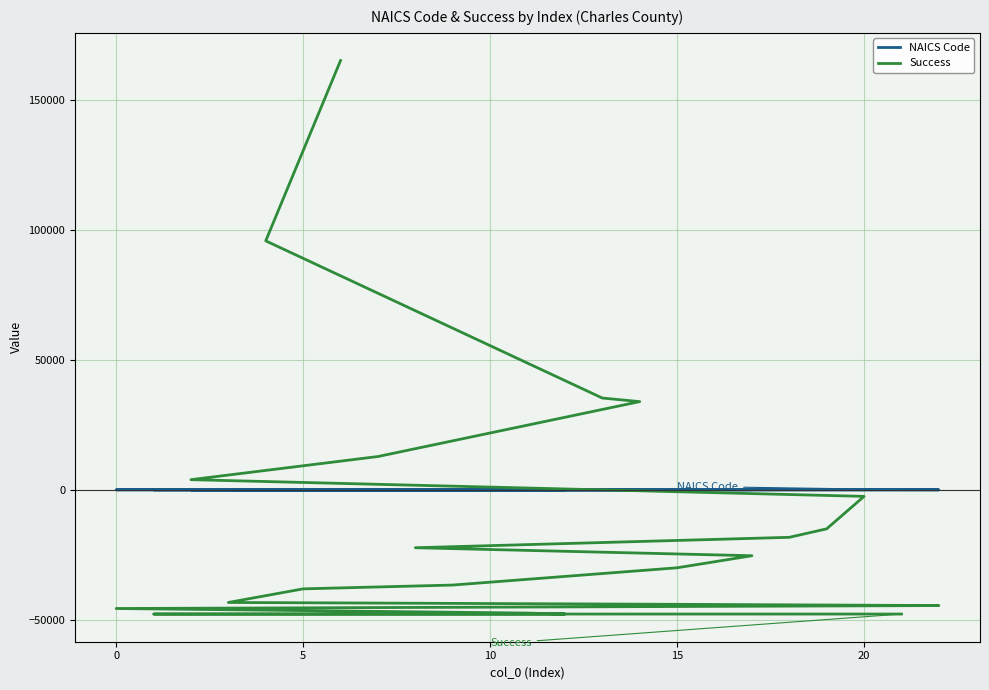

The NAICS Code series shows 44.4 at 5. True or false?

False